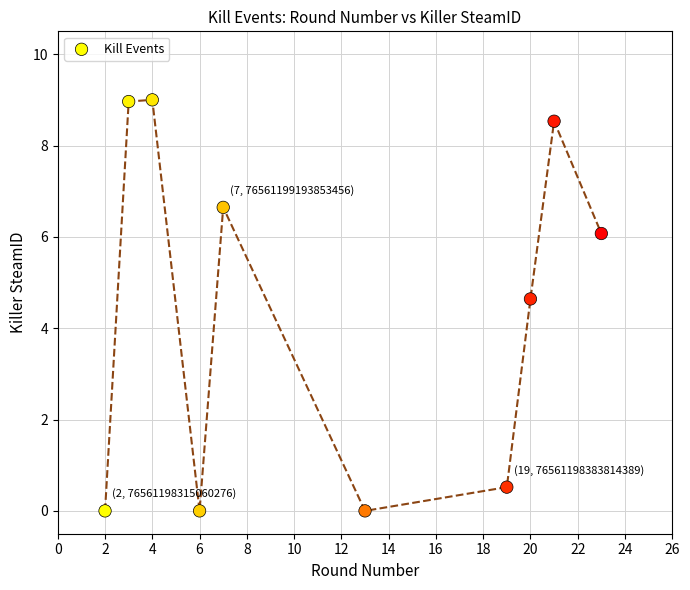

What is the average X value?

11.8